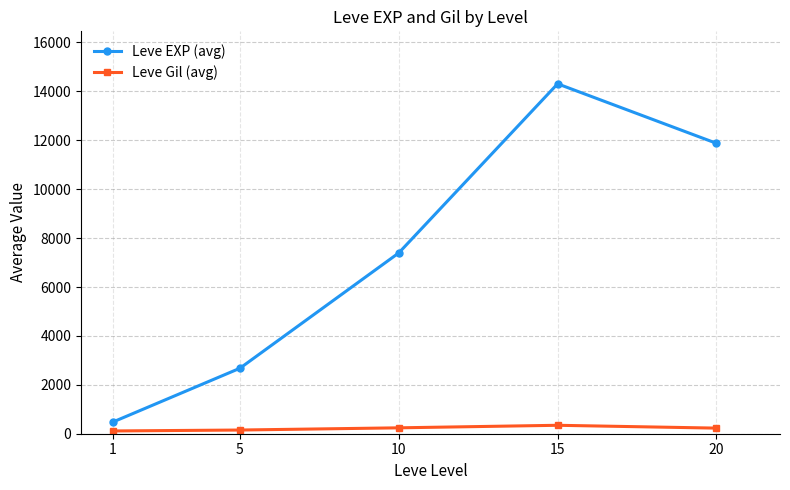

List the series in order of their peak value, lowest first.

Leve Gil (avg), Leve EXP (avg)